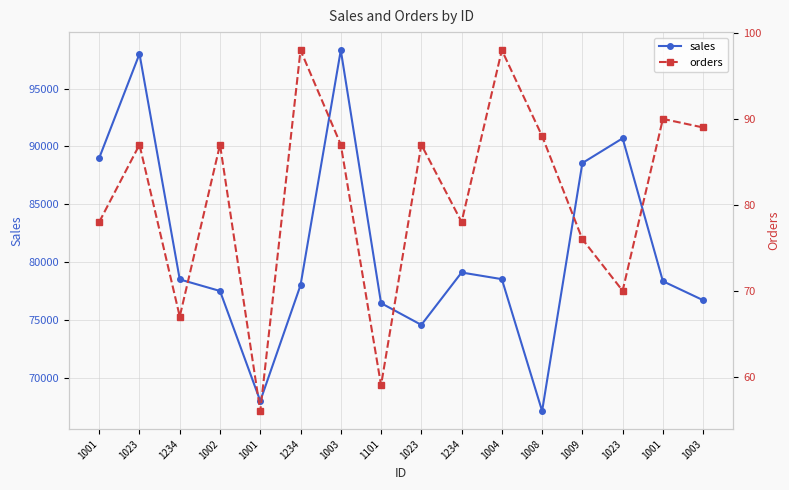

Which series changed the most between 1001 and 1001?

sales